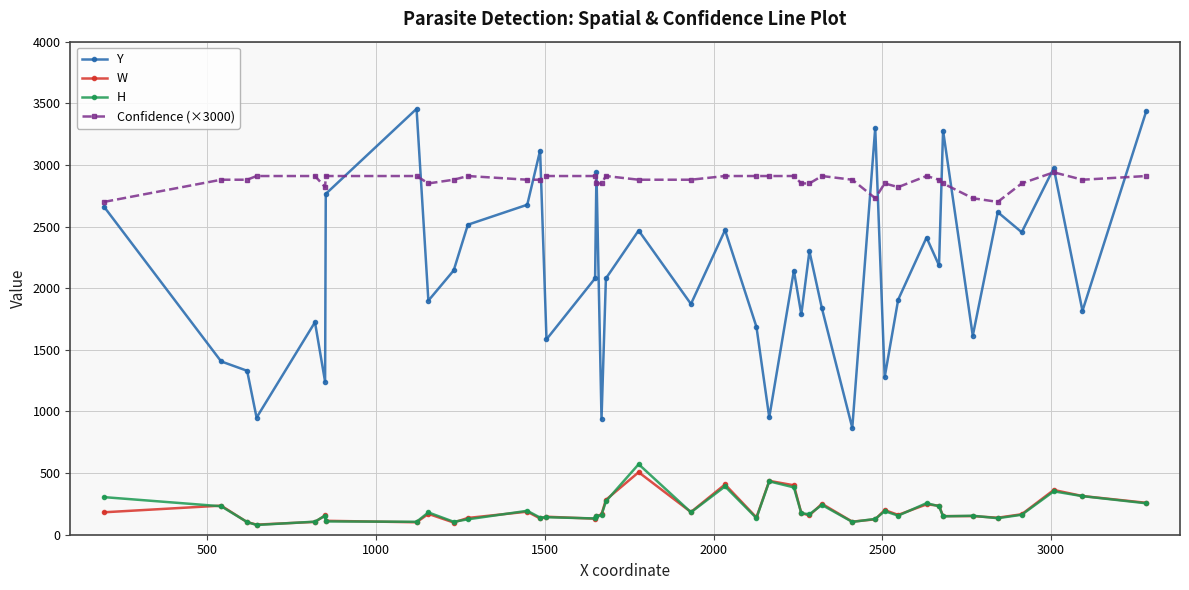

At how many categories does at least one series exceed 646?

40